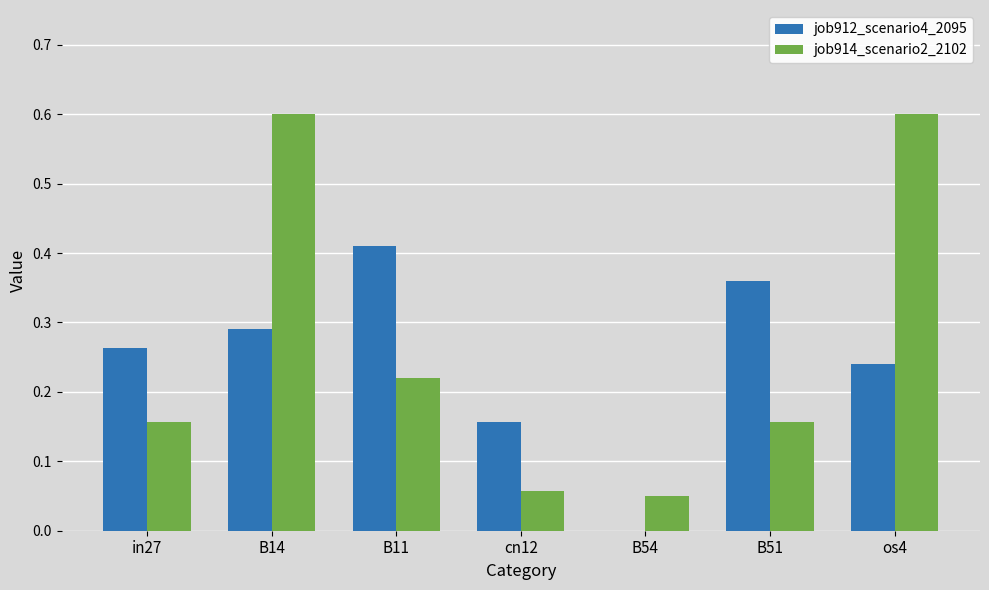

Between B14 and B51, which series saw the biggest shift?

job914_scenario2_2102